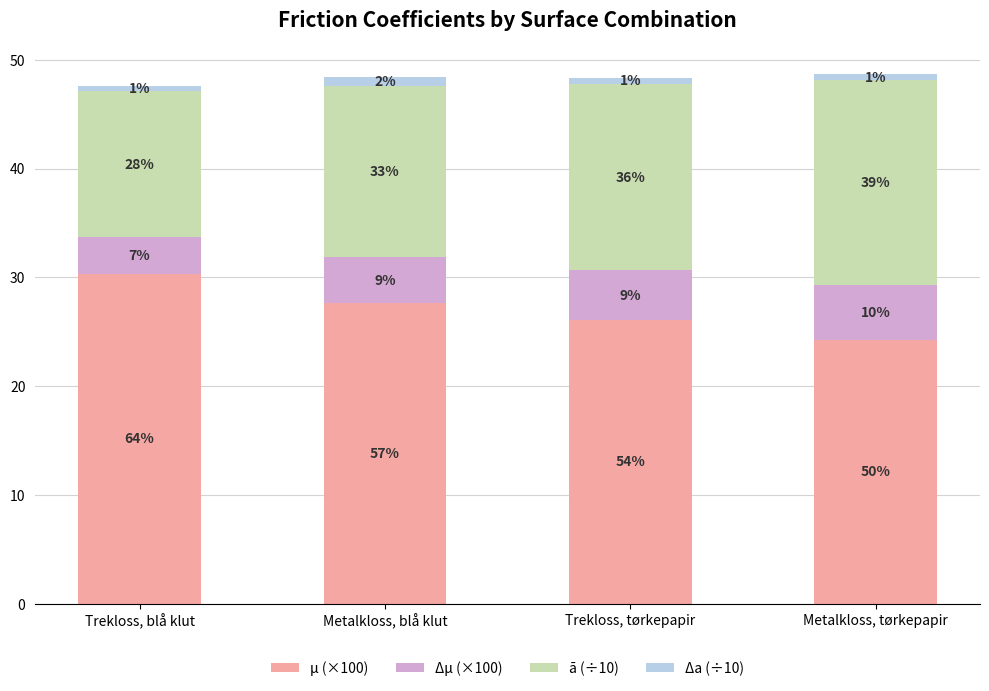

How many bars are there in total?

4